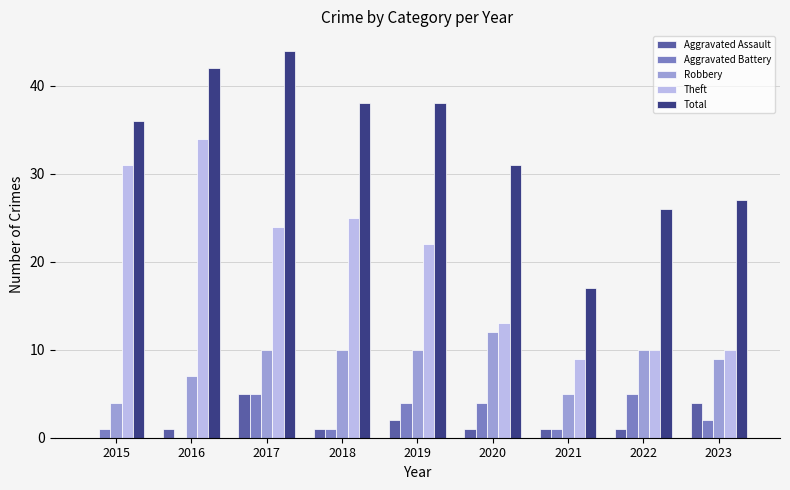

Is the value of Aggravated Battery at 2015 greater than the value of Robbery at 2018?

No